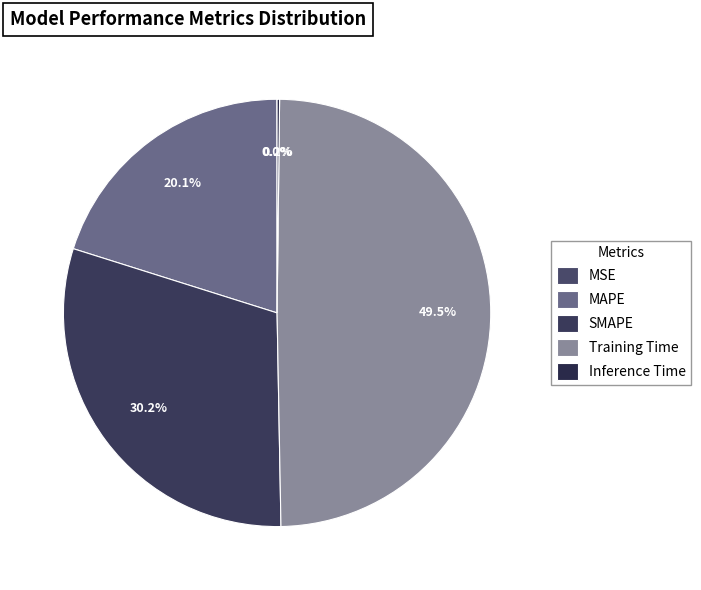

Does SMAPE account for over 50% of the chart?

No